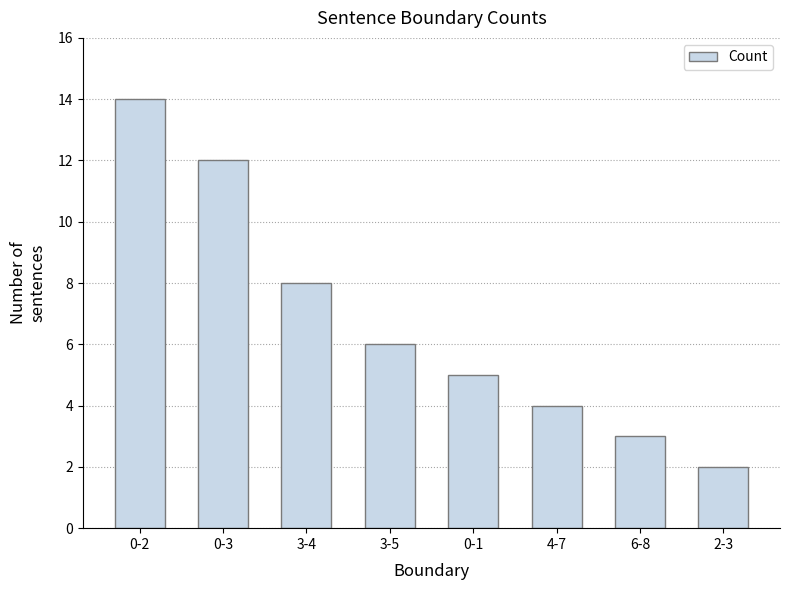

True or false: the data shows 4 at 0-3.

False